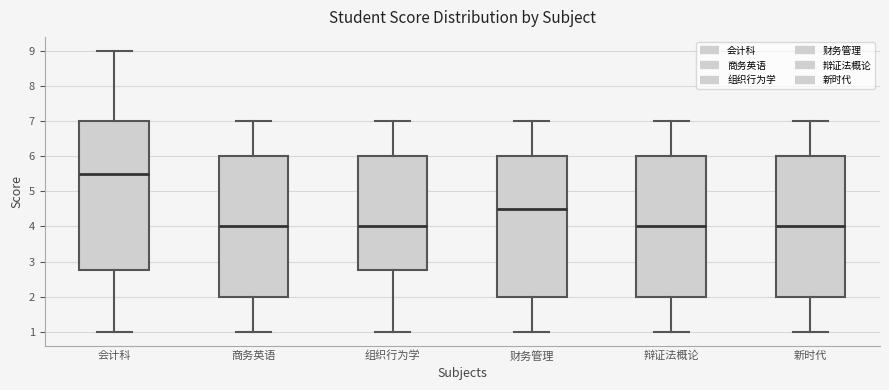

Which box's median line is the highest?

会计科